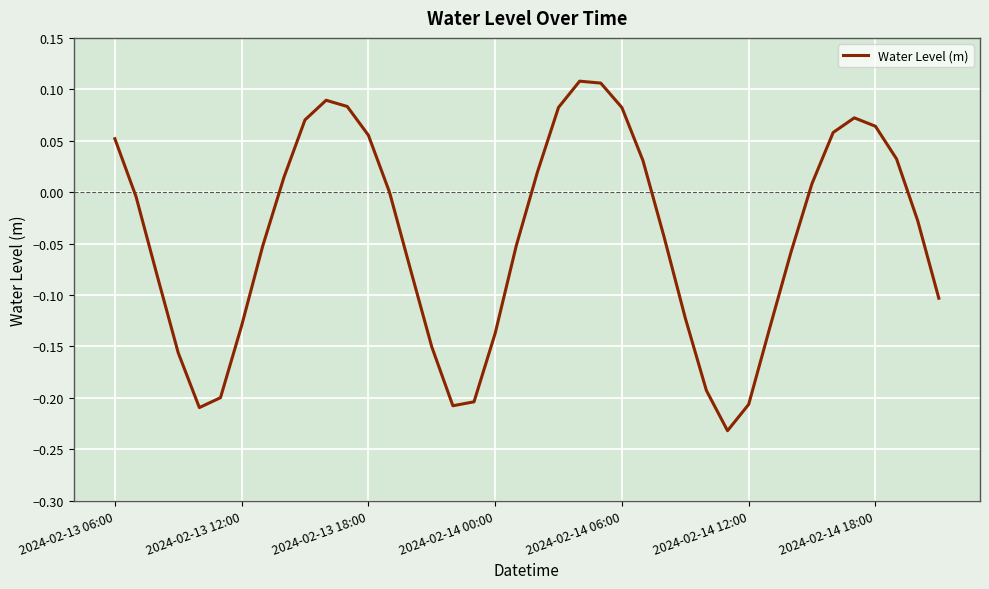

Does the chart have visible grid lines?

Yes